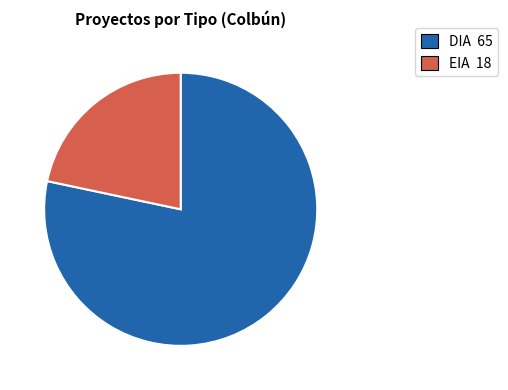

Which slice is the largest?

DIA